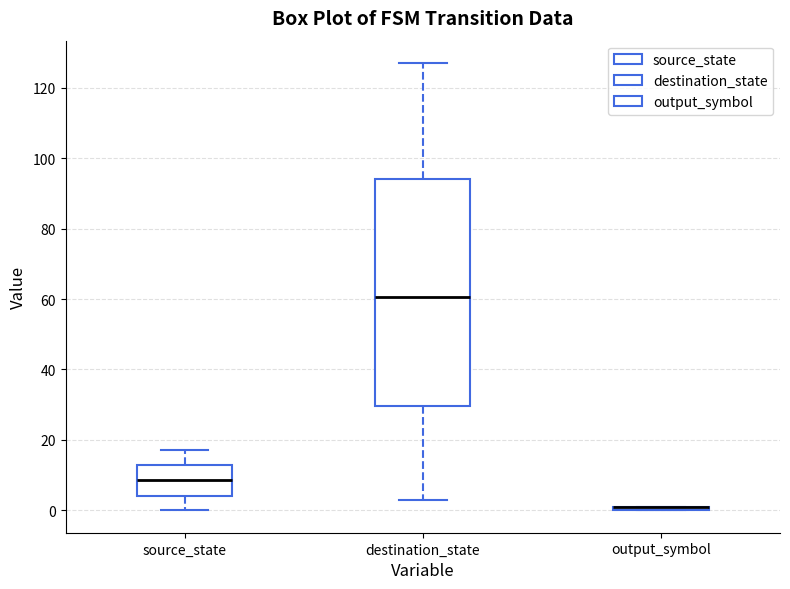

Where is the lower edge of the box for output_symbol on the y-axis? The values are not printed on the chart, so give them approximately, as read against the axis.

0